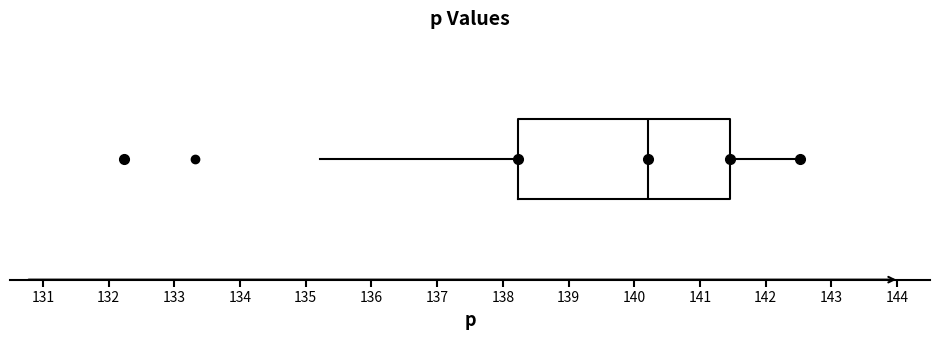

Read this box plot against the x-axis: the position of the median line, the range covered by the box, and the ends of both whiskers. The values are not printed on the chart, so give them approximately, as read against the axis.

median 140.2, box 138.2 to 141.5, whiskers 135.2 to 142.5